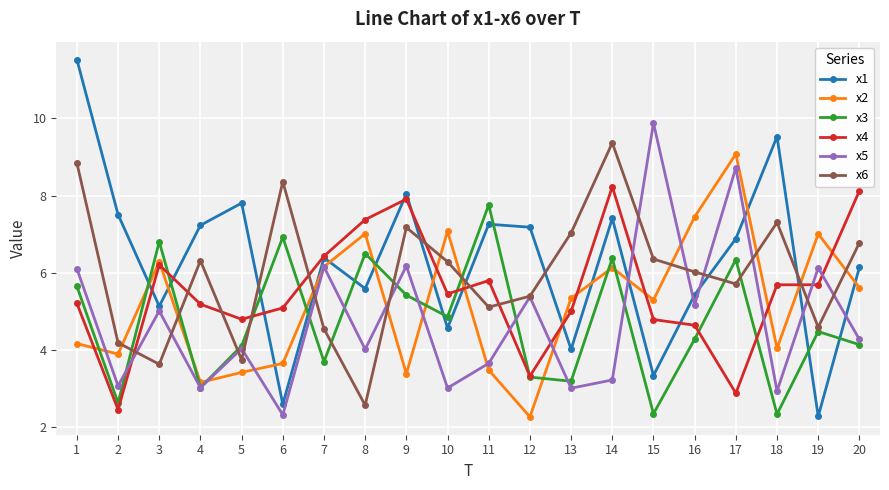

Where is the first local maximum for x6?

4